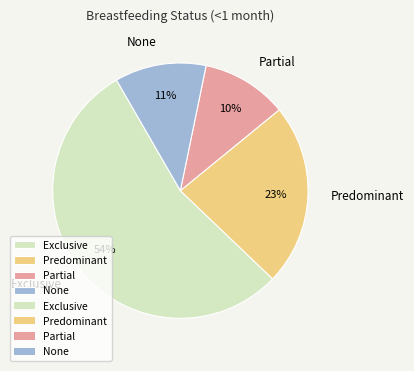

The Exclusive slice represents 66% of the pie. True or false?

False